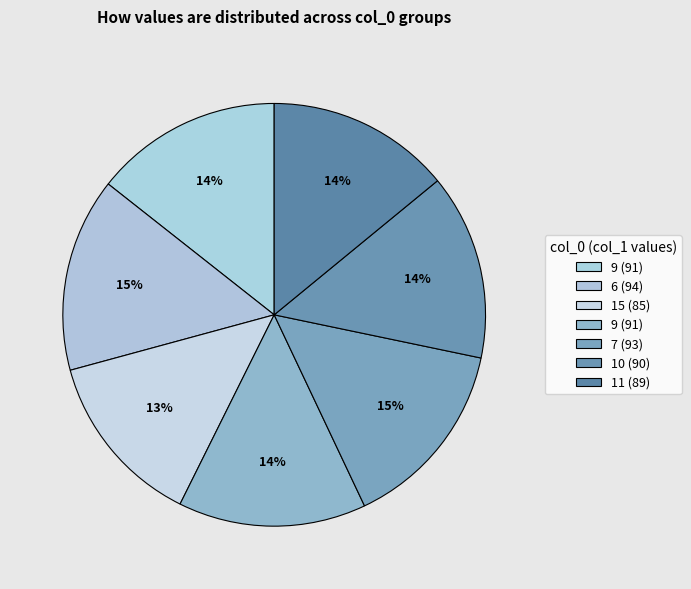

Count the number of slices in the pie.

7